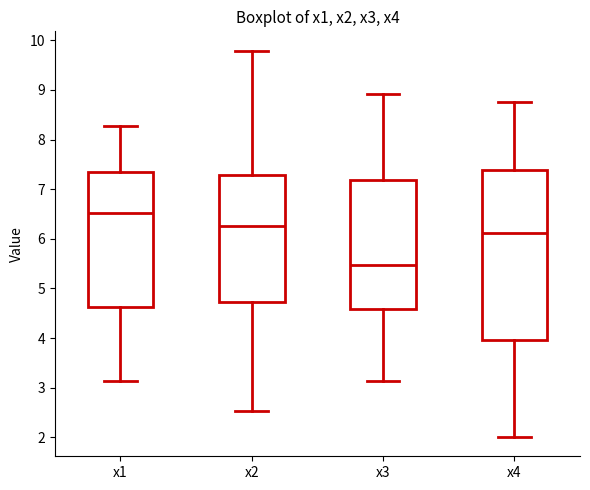

Where is the lower edge of the box for x1 on the y-axis? The values are not printed on the chart, so give them approximately, as read against the axis.

4.6